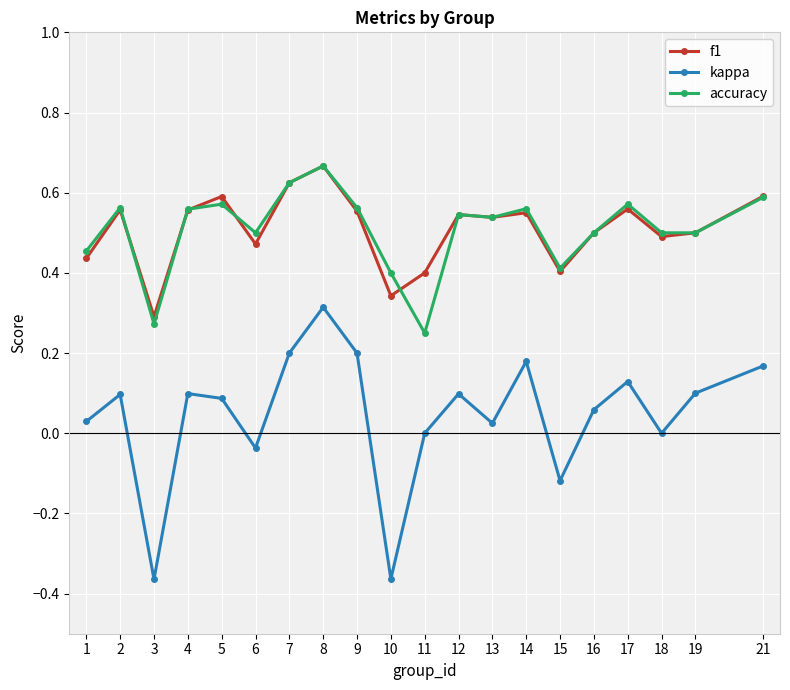

What is the total value across all series at 1?

0.9